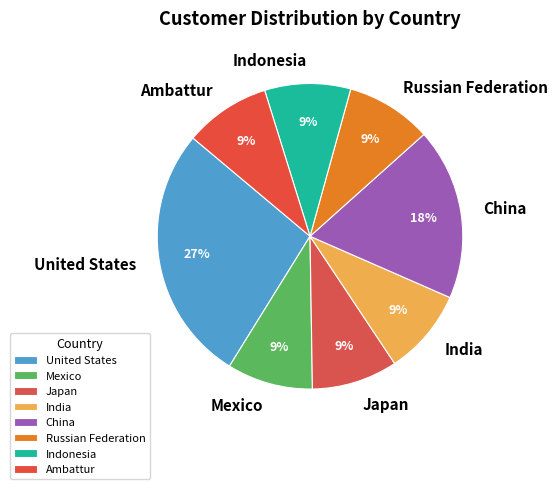

Does India account for over 50% of the chart?

No